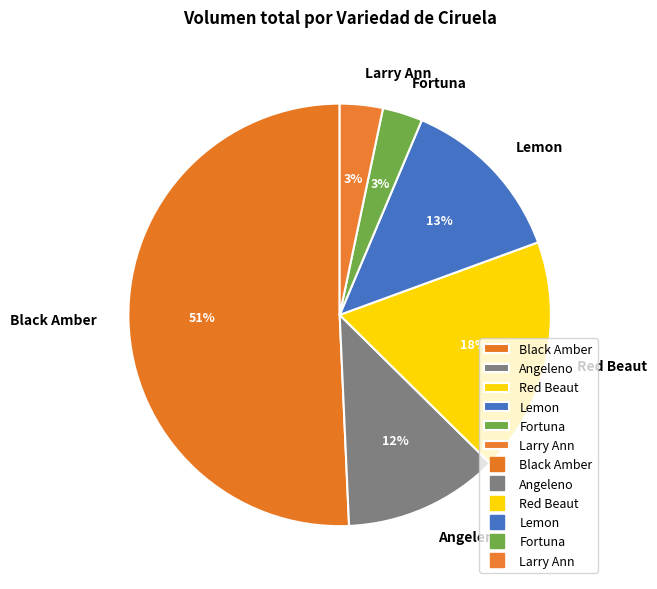

The Black Amber slice represents 1% of the pie. True or false?

False